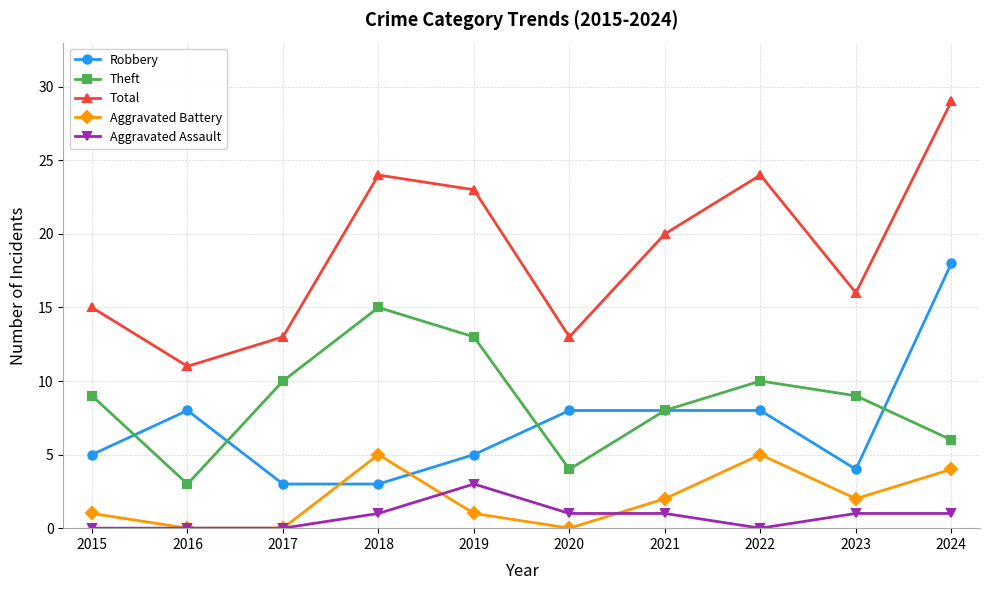

How many interior local peaks does the Aggravated Battery series have?

2